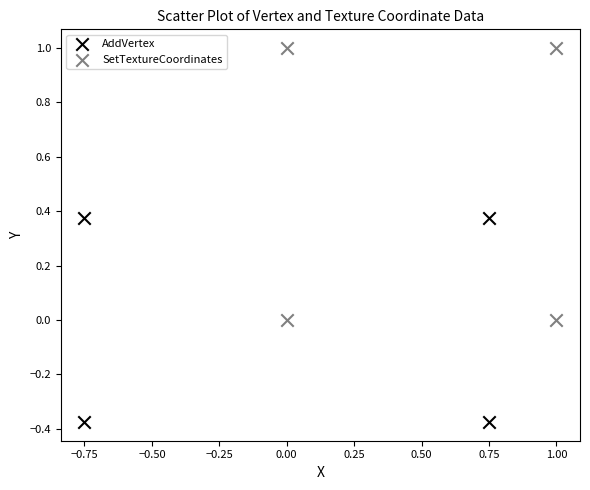

Which series contains the lowest Y value?

AddVertex